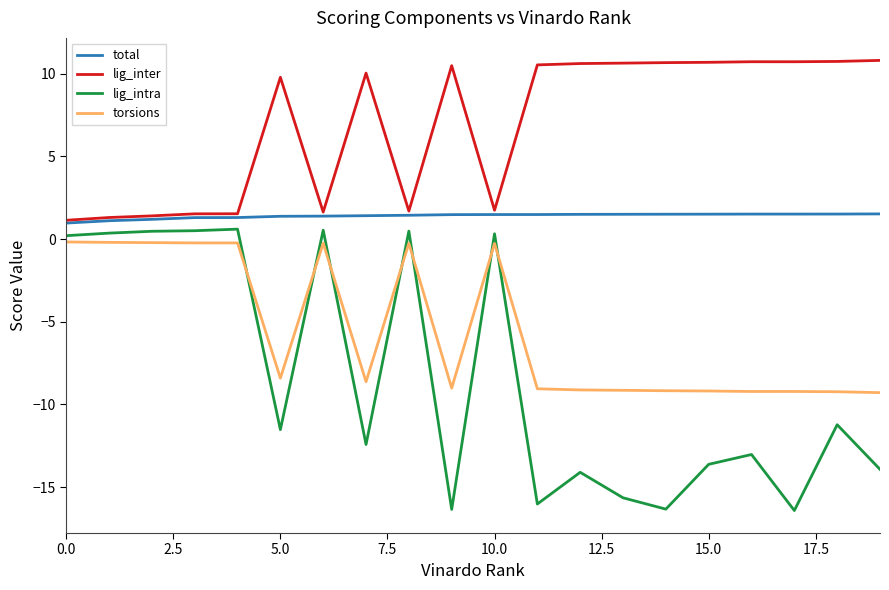

Rank the series by their maximum value, from lowest to highest.

torsions, lig_intra, total, lig_inter